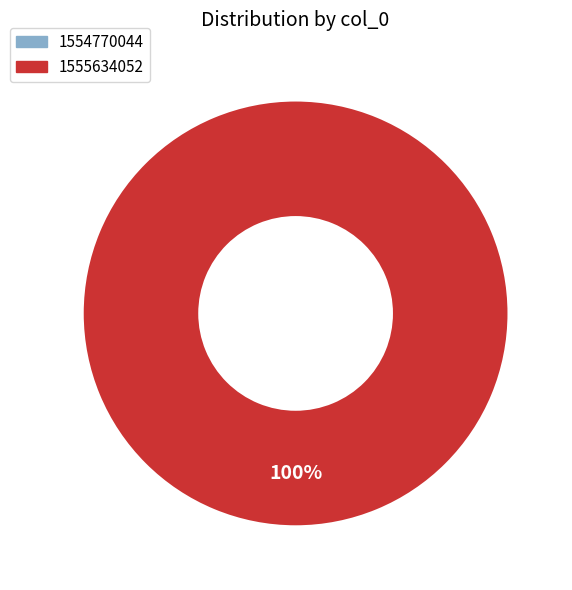

Count the number of slices in the pie.

2